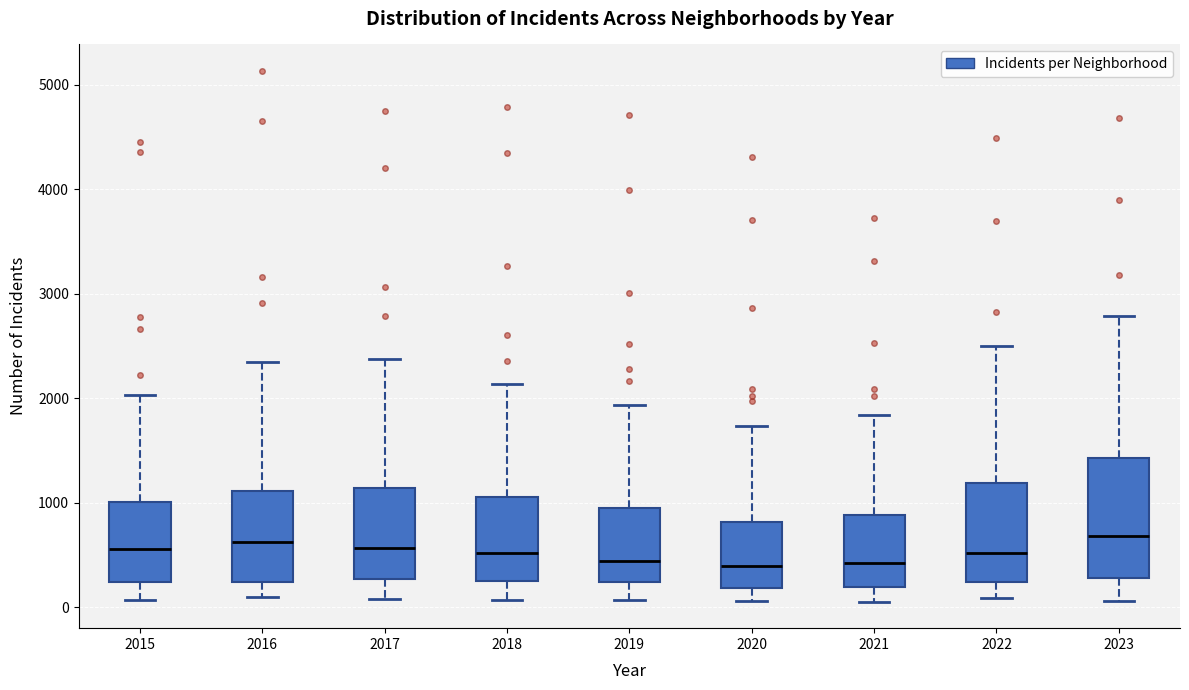

Reading left to right, read every box against the y-axis: the position of its median line, the range the box covers, and the ends of its whiskers. The values are not printed on the chart, so give them approximately, as read against the axis.

2015: median 600, box 200 to 1000, whiskers 100 to 2000
2016: median 600, box 200 to 1100, whiskers 100 to 2300
2017: median 600, box 300 to 1100, whiskers 100 to 2400
2018: median 500, box 300 to 1100, whiskers 100 to 2100
2019: median 400, box 200 to 900, whiskers 100 to 1900
2020: median 400, box 200 to 800, whiskers 100 to 1700
2021: median 400, box 200 to 900, whiskers 100 to 1800
2022: median 500, box 200 to 1200, whiskers 100 to 2500
2023: median 700, box 300 to 1400, whiskers 100 to 2800